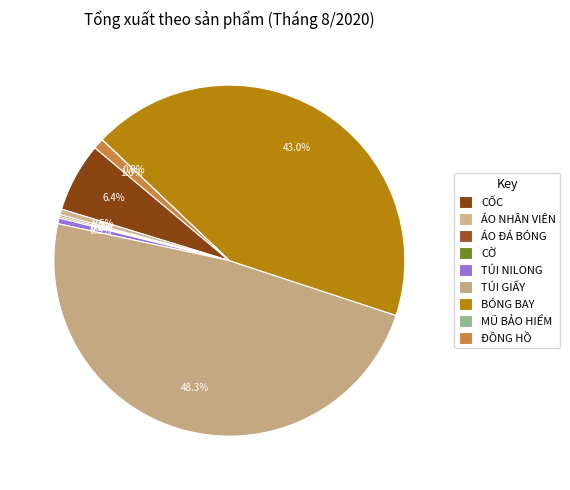

What percentage do CỐC and TÚI GIẤY together represent?

54.7%